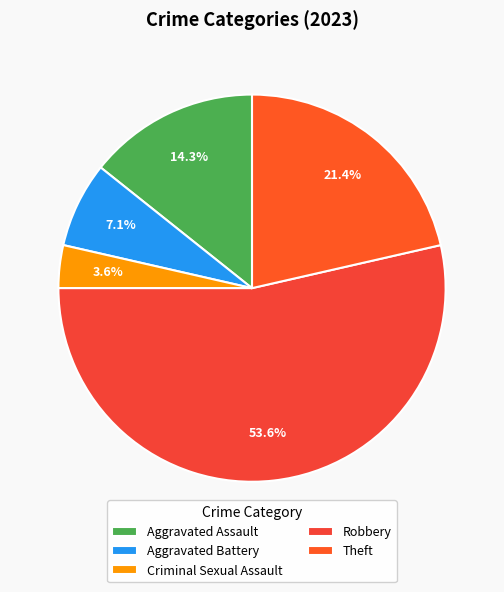

To the nearest percent, what is the average slice percentage?

20%